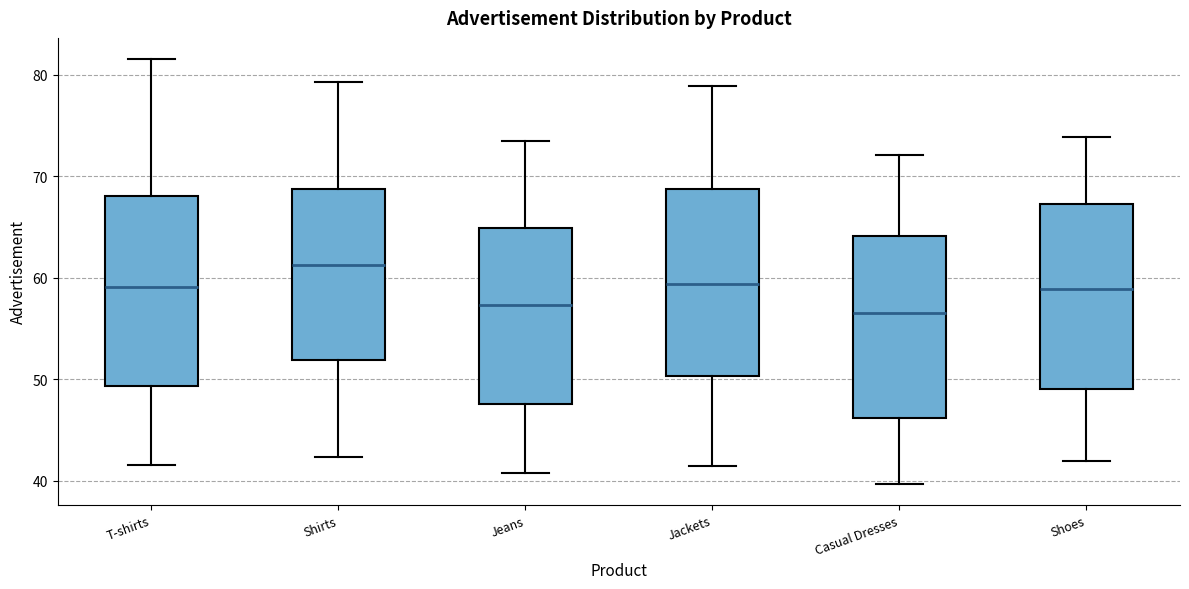

Reading left to right, transcribe this box plot: for each box, give where its median line is, the range the box spans, and where its two whiskers end, as read against the y-axis. The values are not printed on the chart, so give them approximately, as read against the axis.

T-shirts: median 59, box 49 to 68, whiskers 42 to 82
Shirts: median 61, box 52 to 69, whiskers 42 to 79
Jeans: median 57, box 48 to 65, whiskers 41 to 74
Jackets: median 59, box 50 to 69, whiskers 41 to 79
Casual Dresses: median 57, box 46 to 64, whiskers 40 to 72
Shoes: median 59, box 49 to 67, whiskers 42 to 74